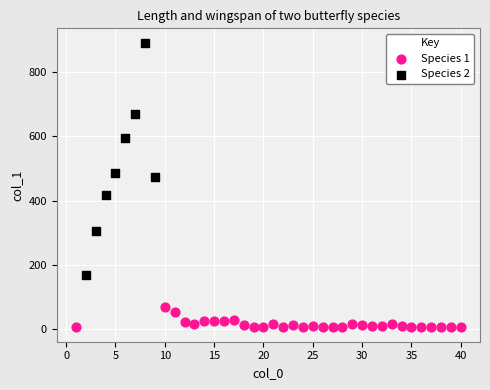

What are all the series names shown in the legend?

Species 1, Species 2